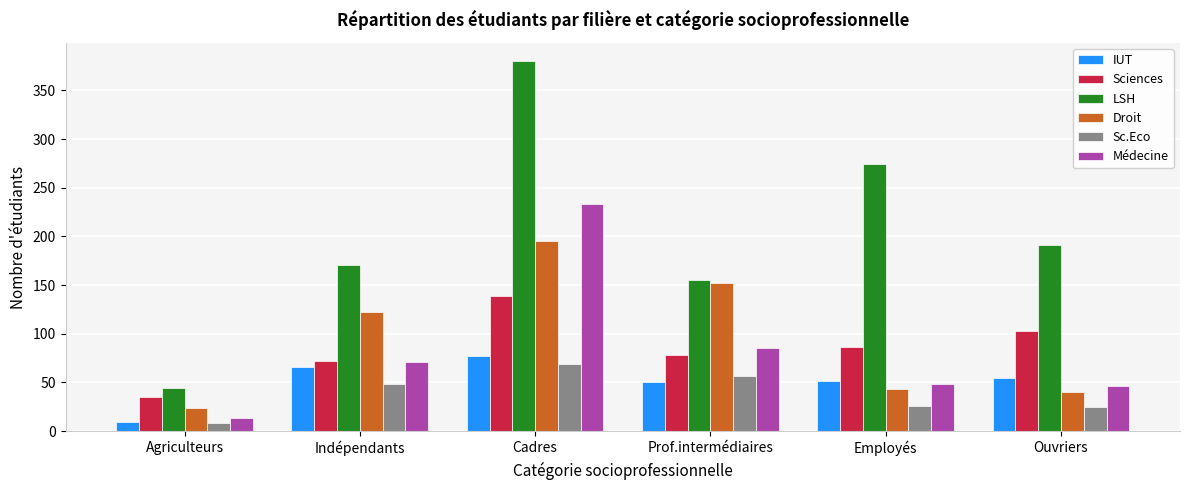

What is the maximum value shown in the chart?

380